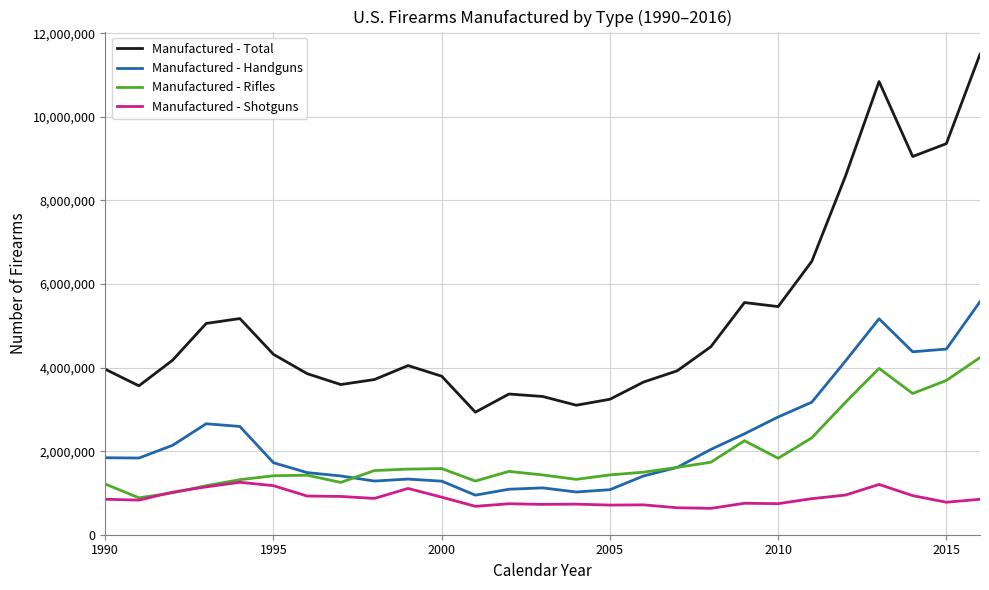

What is the difference between the maximum and minimum values in the Manufactured - Shotguns series?

624216